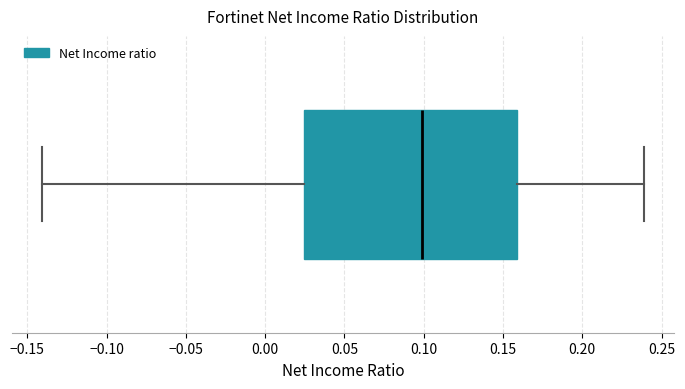

Where does the right whisker of the box end on the x-axis? The values are not printed on the chart, so give them approximately, as read against the axis.

0.240